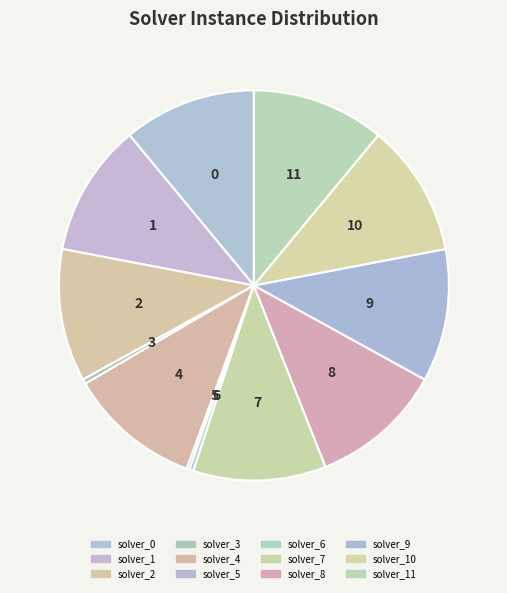

What is the largest slice in the pie chart?

solver_0